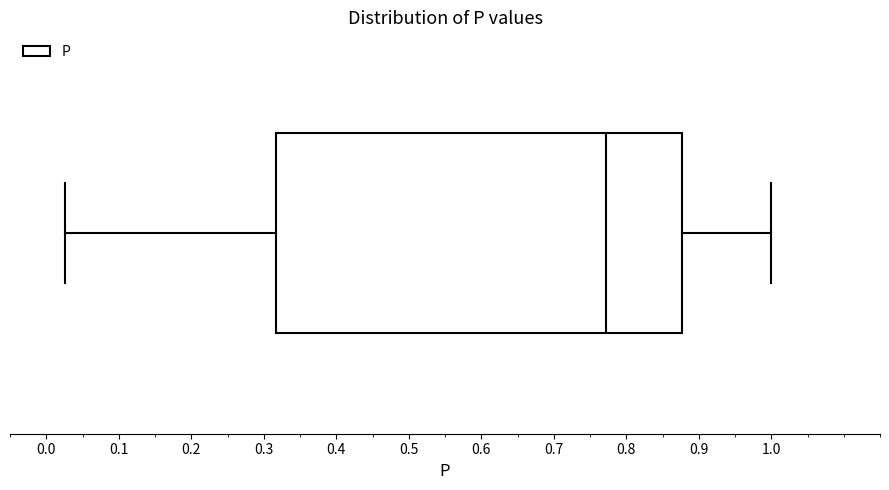

Read this box plot against the x-axis: the position of the median line, the range covered by the box, and the ends of both whiskers. The values are not printed on the chart, so give them approximately, as read against the axis.

median 0.77, box 0.32 to 0.88, whiskers 0.03 to 1.00